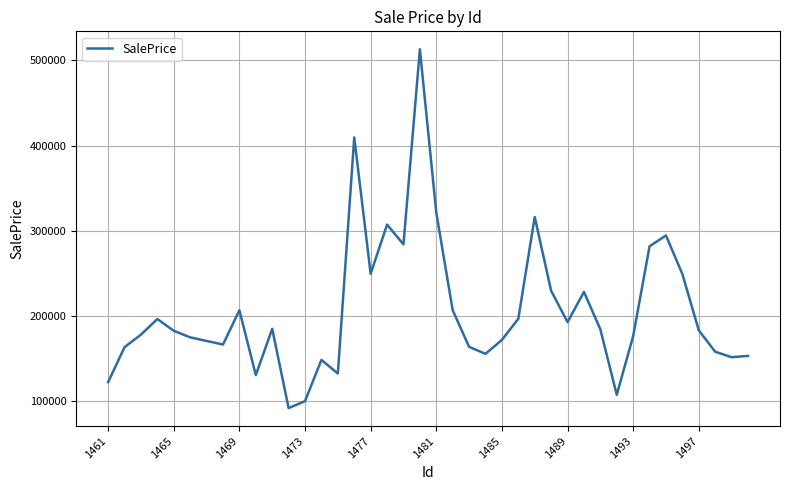

What is the greatest value displayed?

512919.2